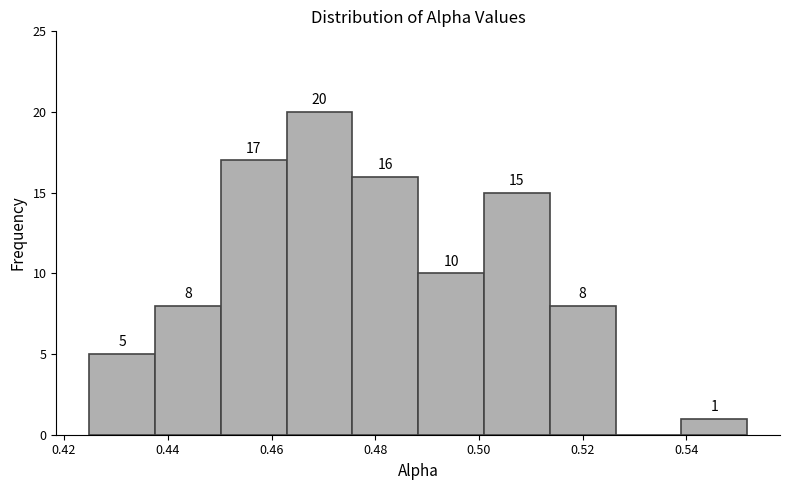

Over which range of the x-axis is the bar tallest?

0.462 to 0.476